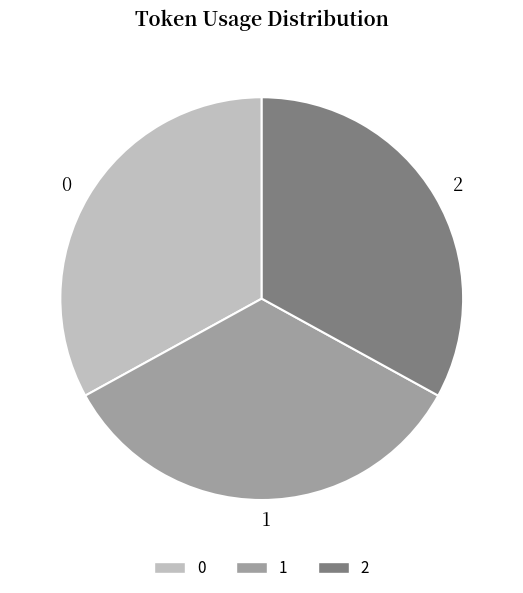

Does 0 represent more than half of the total?

No